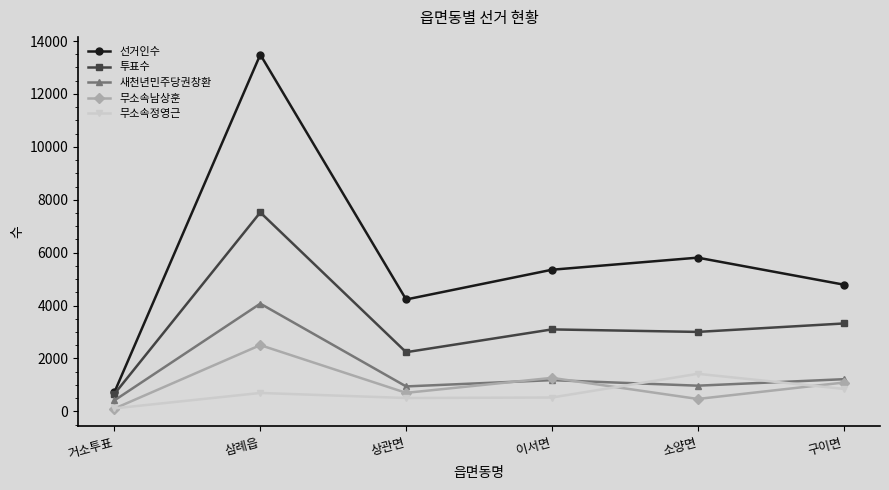

What is the minimum value for 투표수?

659